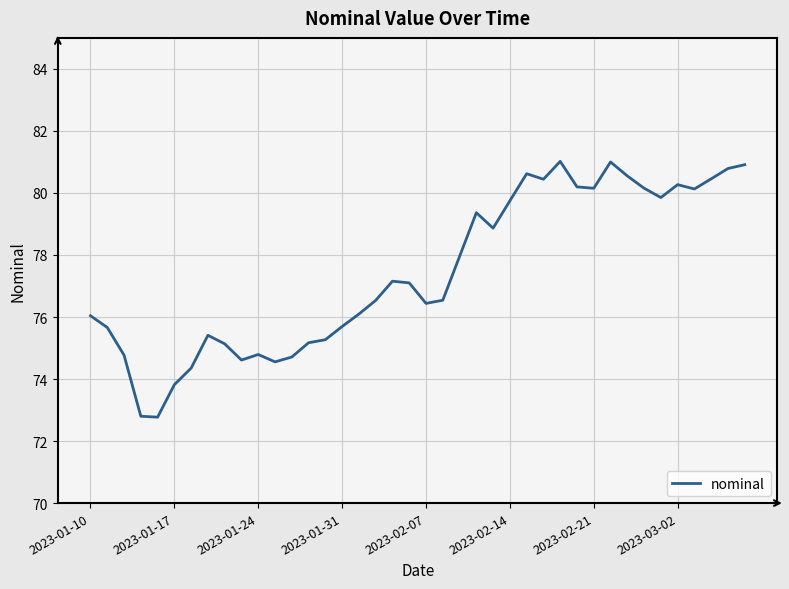

How many values exceed 77?

20